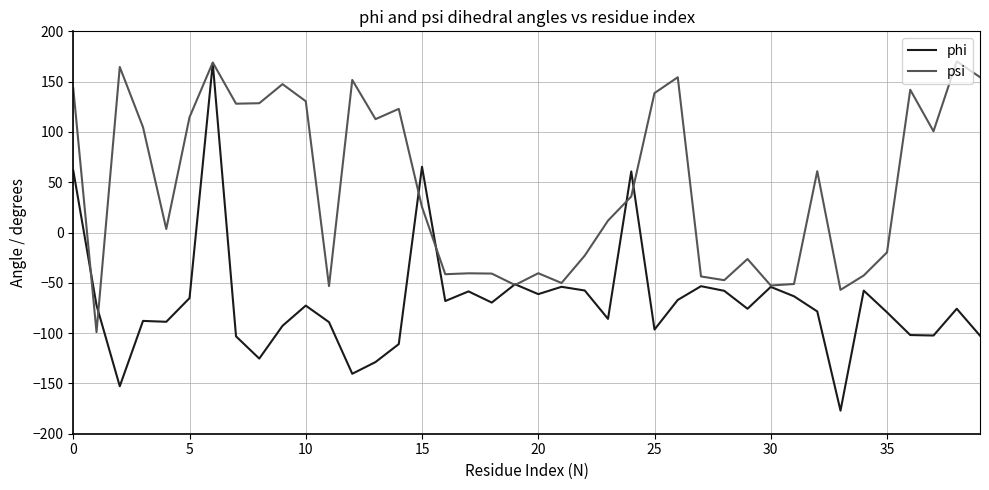

What is the minimum value shown in the chart?

-177.1